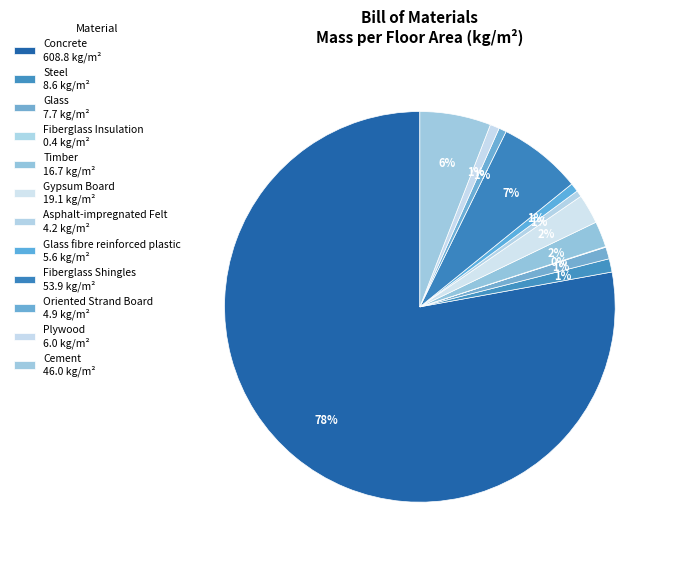

Count the number of slices in the pie.

12